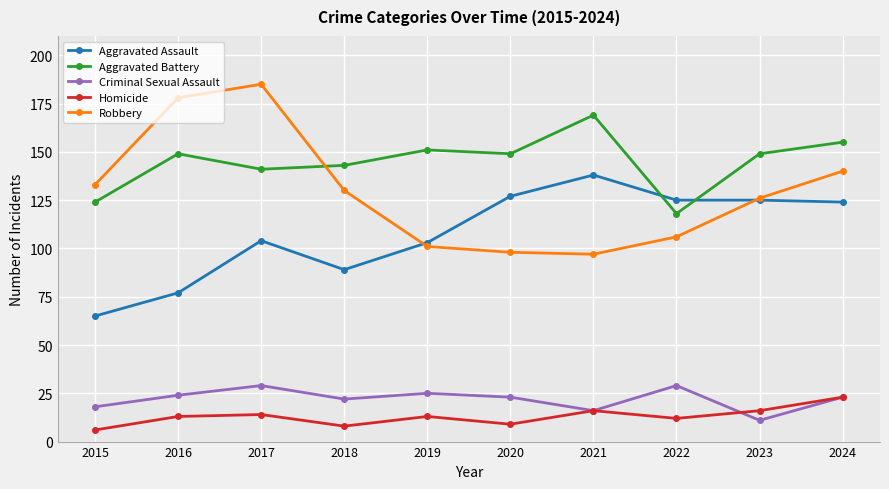

Is it true that Criminal Sexual Assault equals 9 at 2020?

False